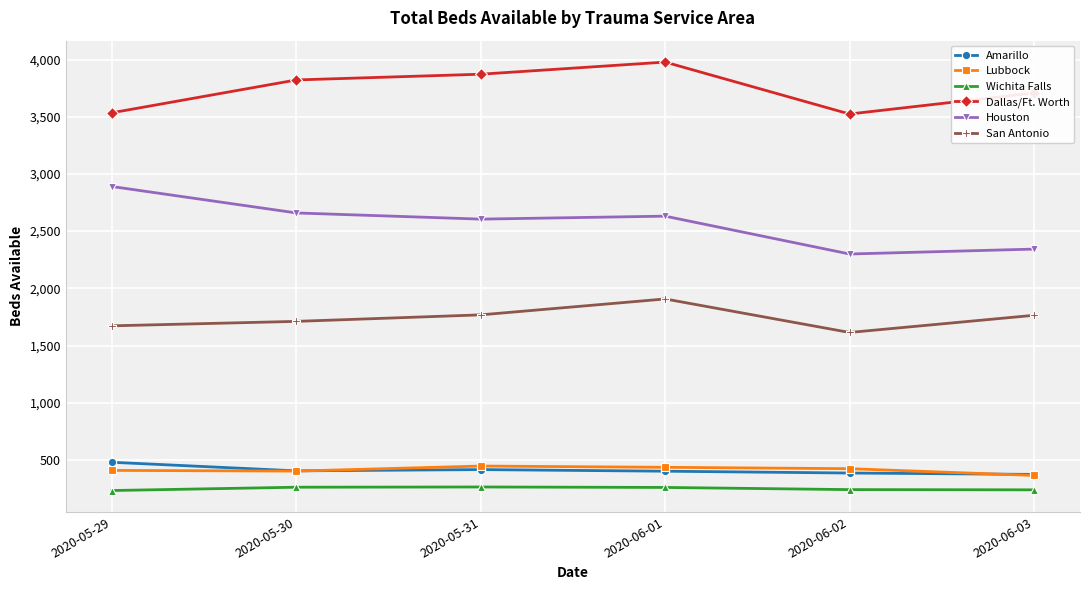

At how many categories does at least one series exceed 346?

6